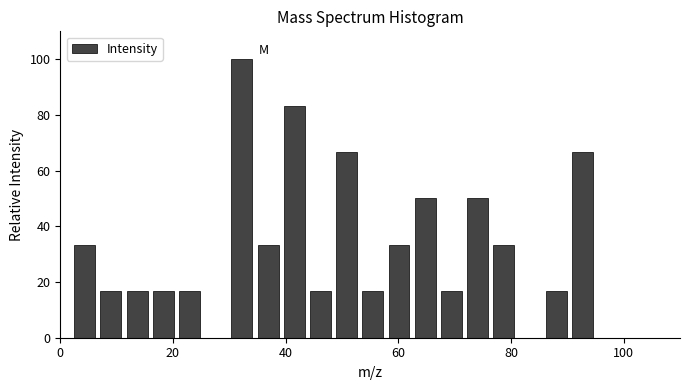

Around what value on the x-axis is the tallest bar? Give the approximate position of its centre, as read against the axis.

32